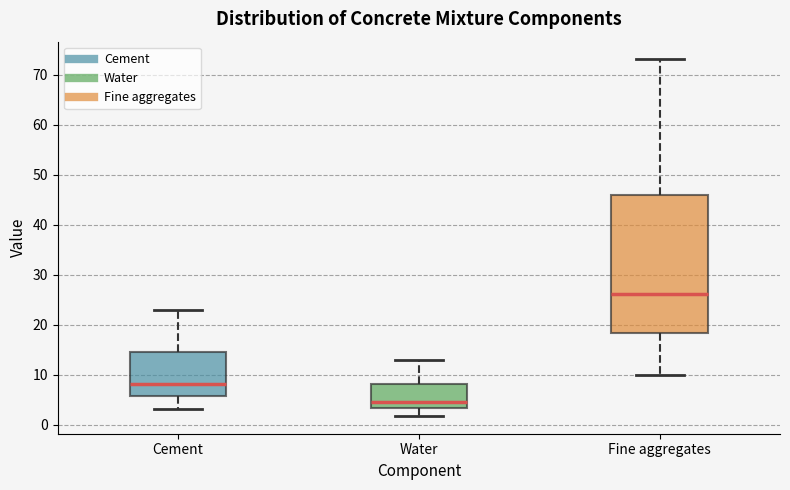

Reading left to right, transcribe this box plot: for each box, give where its median line is, the range the box spans, and where its two whiskers end, as read against the y-axis. The values are not printed on the chart, so give them approximately, as read against the axis.

Cement: median 8, box 6 to 14, whiskers 3 to 23
Water: median 5, box 3 to 8, whiskers 2 to 13
Fine aggregates: median 26, box 18 to 46, whiskers 10 to 73